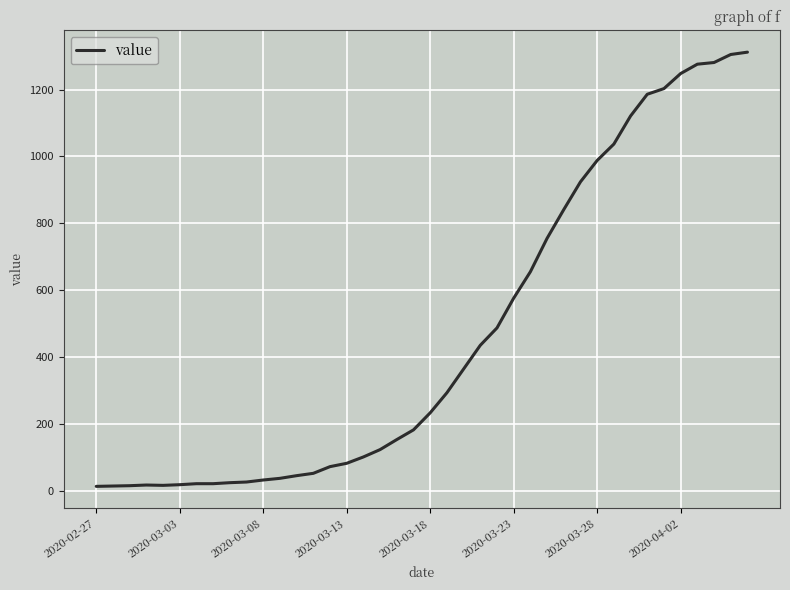

What is the maximum value shown in the chart?

1312